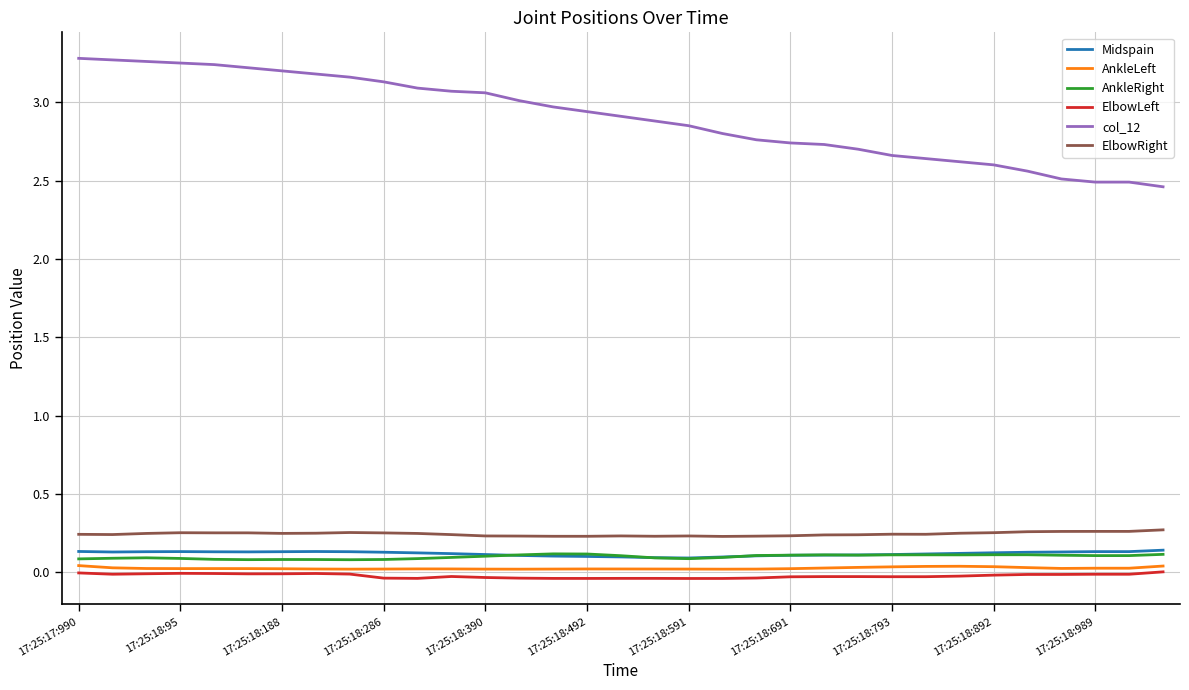

True or false: Midspain and ElbowRight intersect in this chart.

False